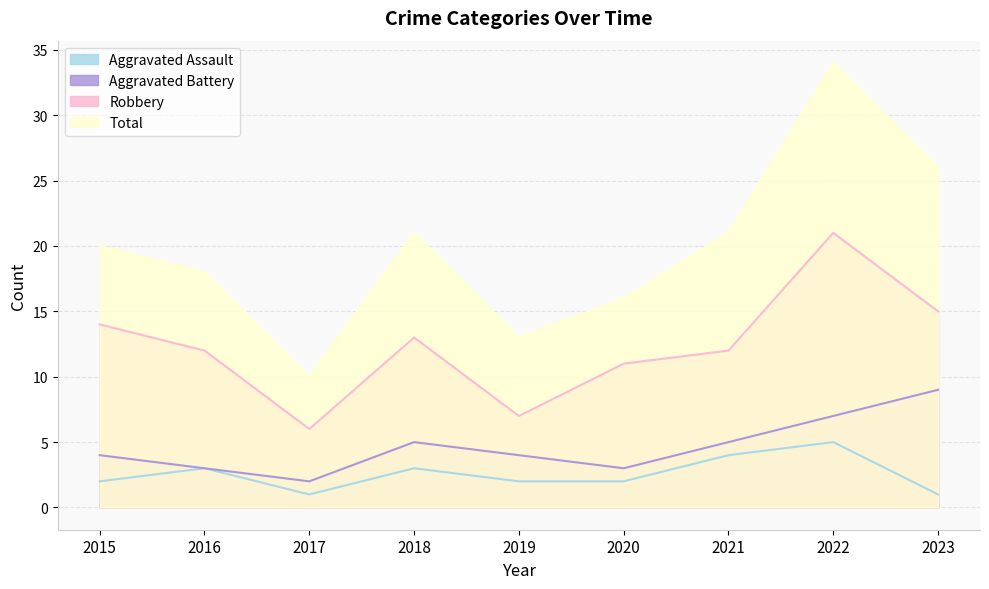

At which label does Robbery first exceed 12?

2015